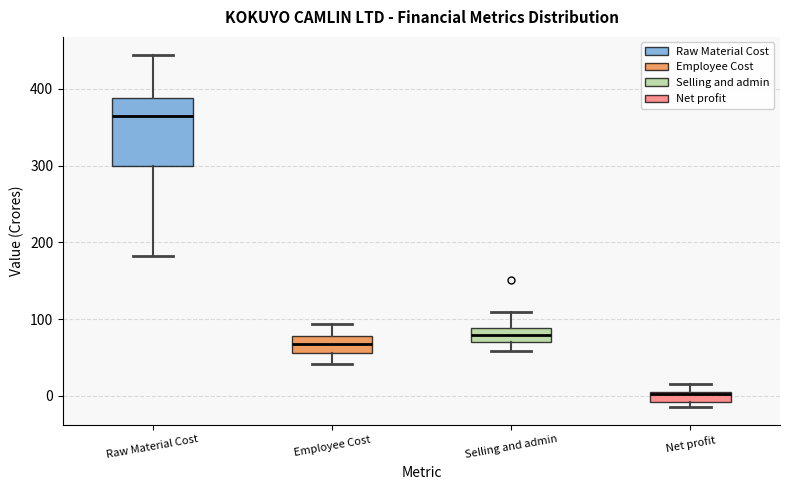

Comparing the boxes themselves (not the whiskers), which one is the tallest?

Raw Material Cost